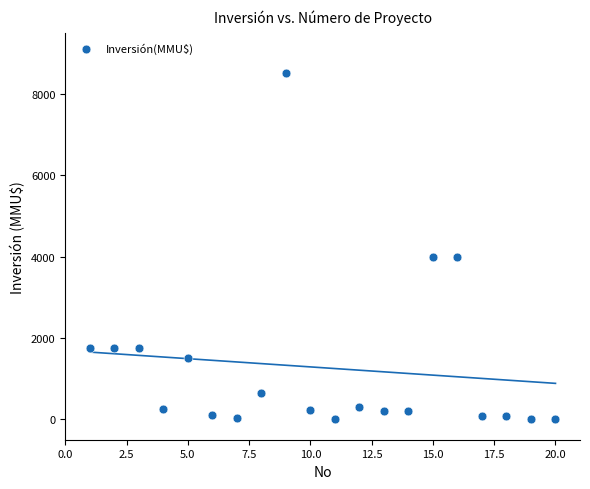

What is the range of Y values (max minus min)?

8521